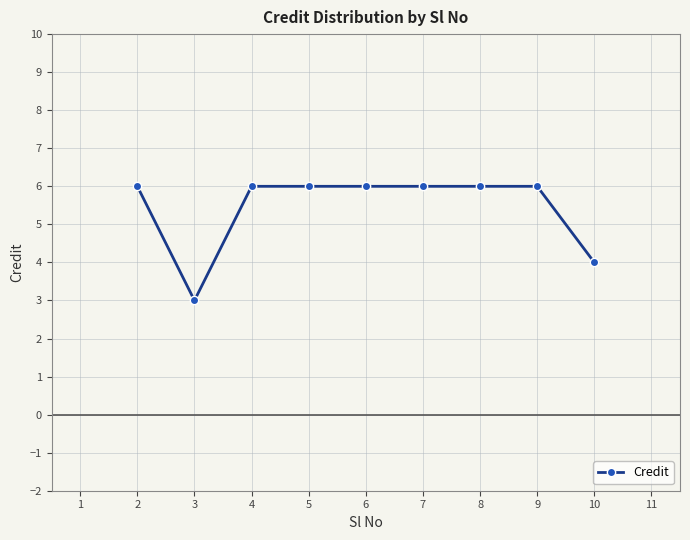

Is it true that the value at 5 is 9?

False